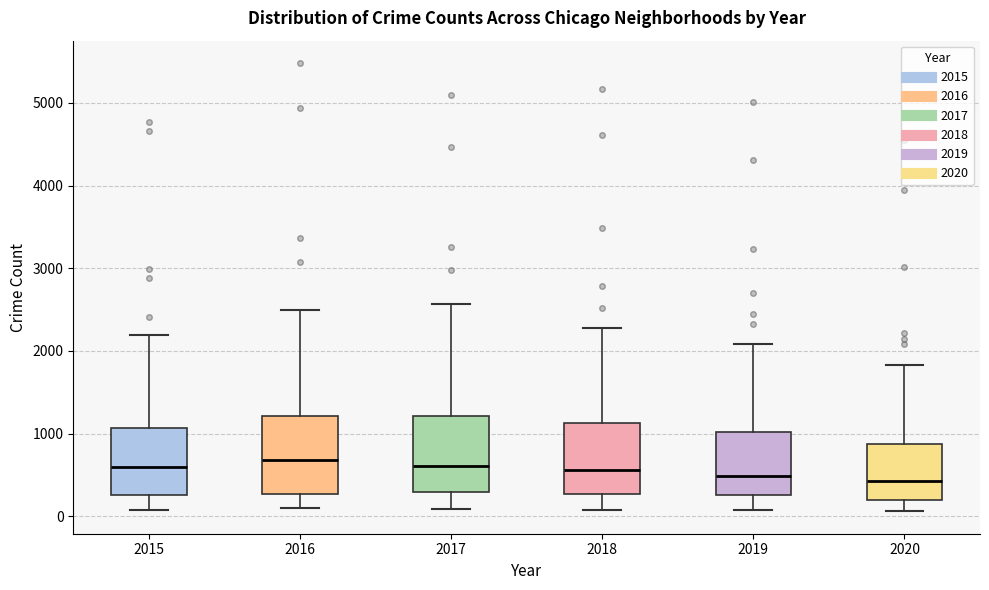

Where is the lower edge of the box at x = 2016 on the y-axis? The values are not printed on the chart, so give them approximately, as read against the axis.

300